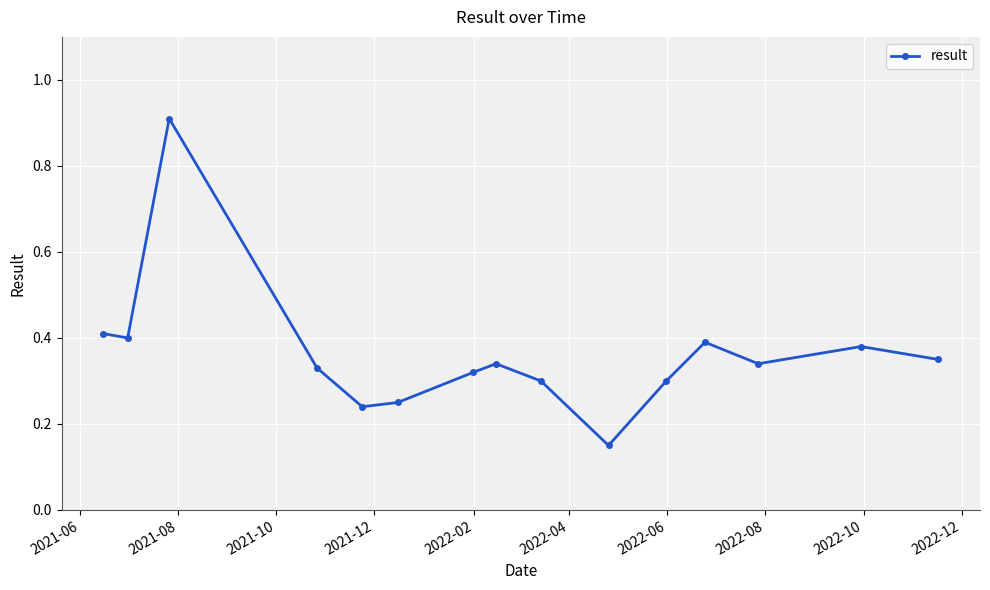

True or false: the data has more than 2 interior local peaks.

True